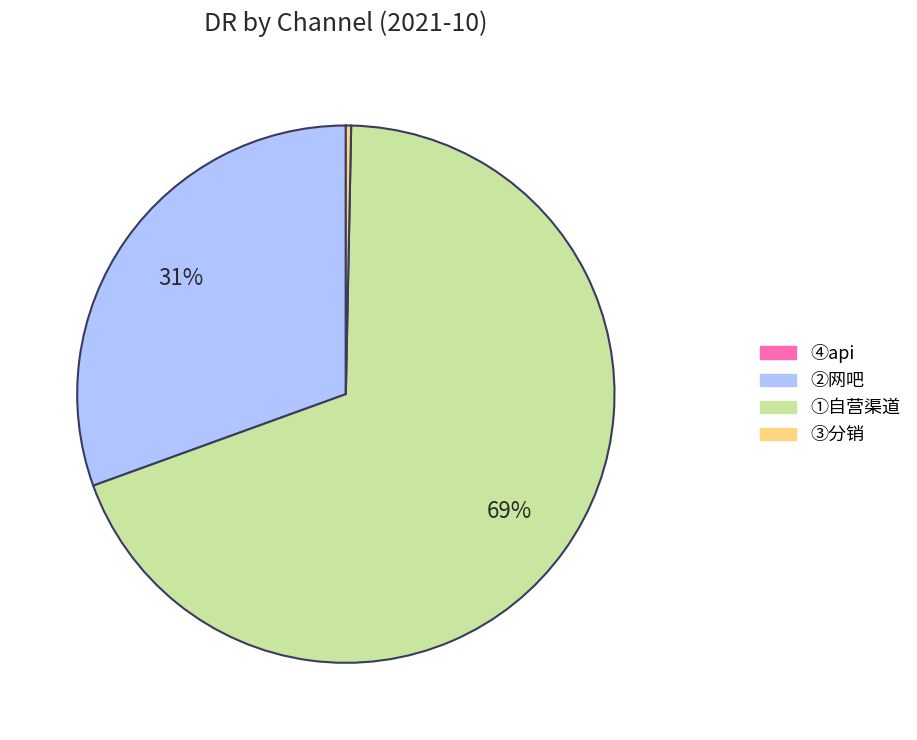

Is there any slice that represents more than half of the pie?

Yes